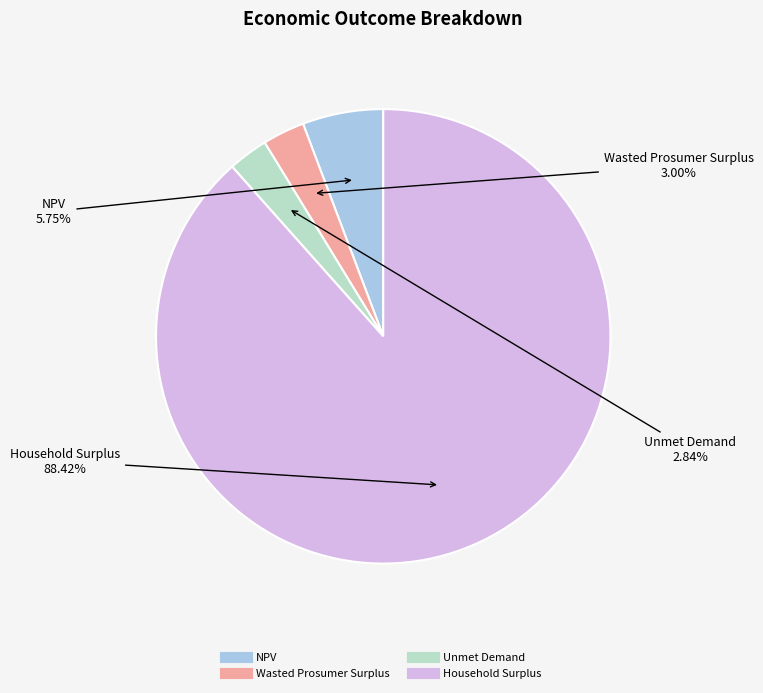

Does any single category account for the majority?

Yes